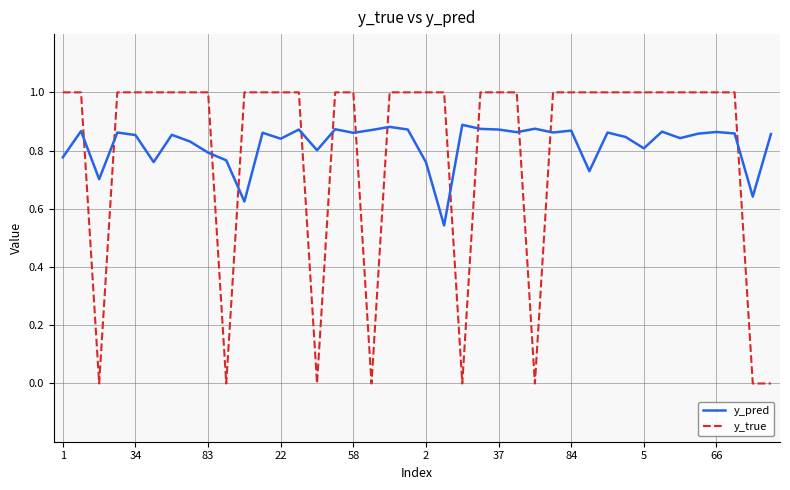

Count the y_pred values in the range 0 to 1.

40